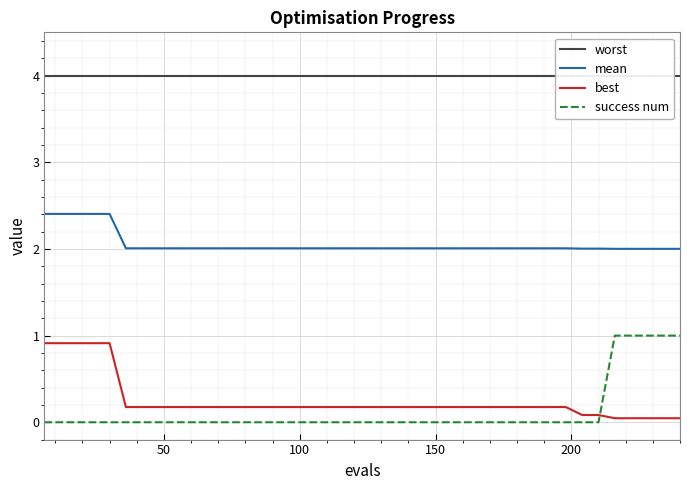

What is the highest value of the best series?

0.9